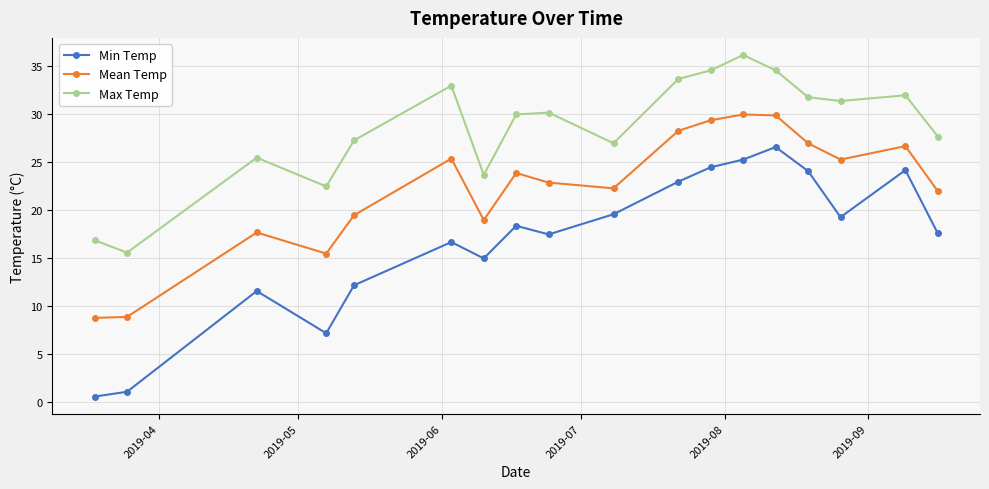

Is this an area chart (filled region under the line)?

No